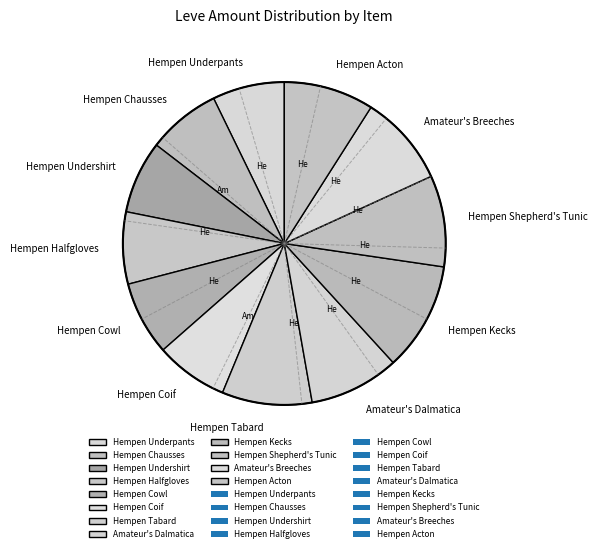

What is the ratio of the value at Hempen Underpants to the value at Amateur's Breeches?

0.8